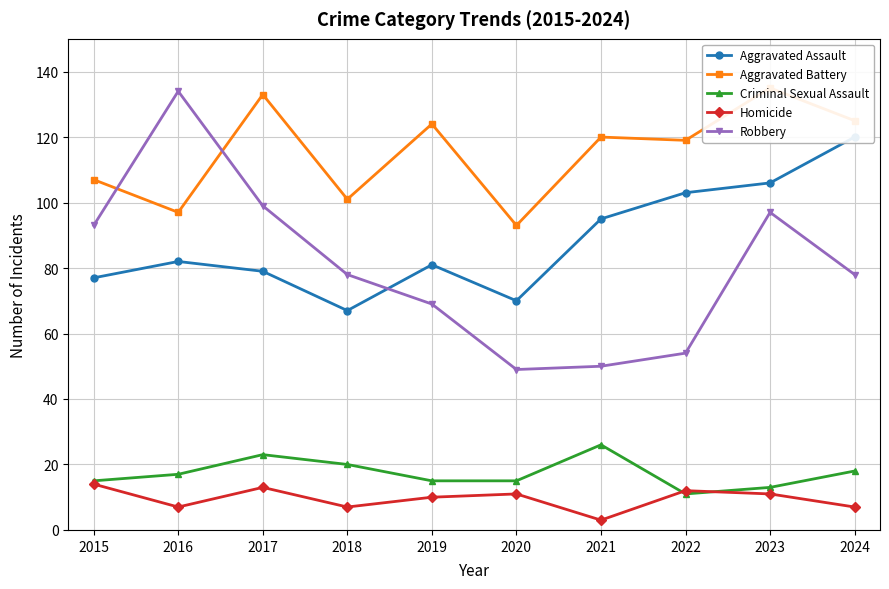

True or false: Criminal Sexual Assault and Aggravated Battery cross at least once.

False